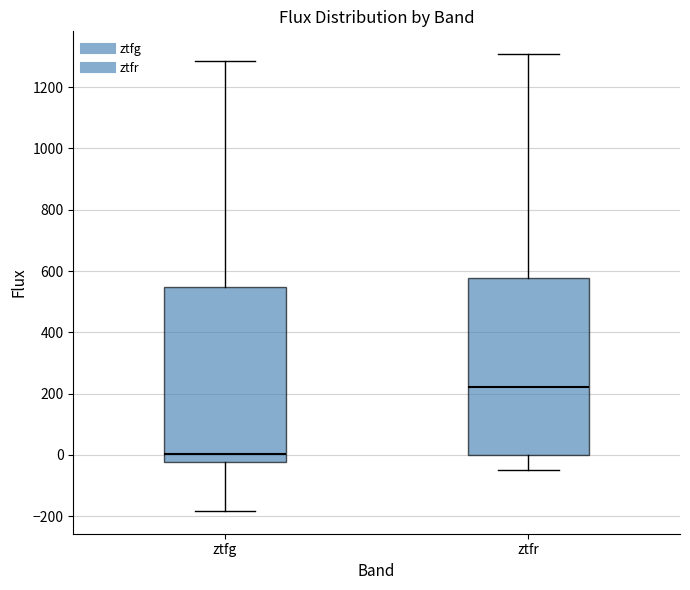

Where is the upper edge of the box for ztfg on the y-axis? The values are not printed on the chart, so give them approximately, as read against the axis.

540